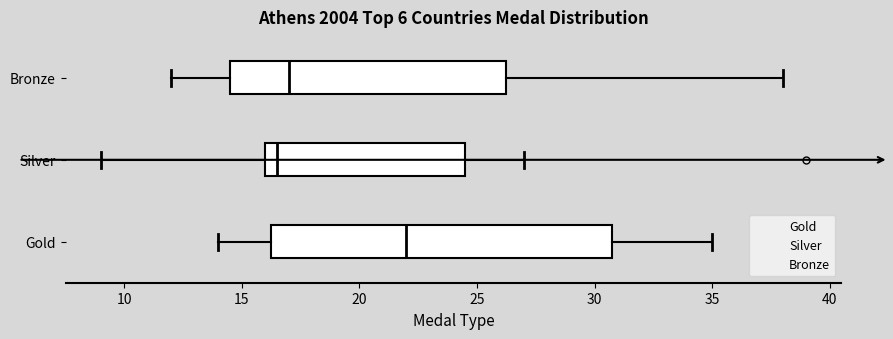

Reading bottom to top, read every box against the x-axis: the position of its median line, the range the box covers, and the ends of its whiskers. The values are not printed on the chart, so give them approximately, as read against the axis.

Gold: median 22.0, box 16.5 to 31.0, whiskers 14.0 to 35.0
Silver: median 16.5, box 16.0 to 24.5, whiskers 9.0 to 27.0
Bronze: median 17.0, box 14.5 to 26.5, whiskers 12.0 to 38.0